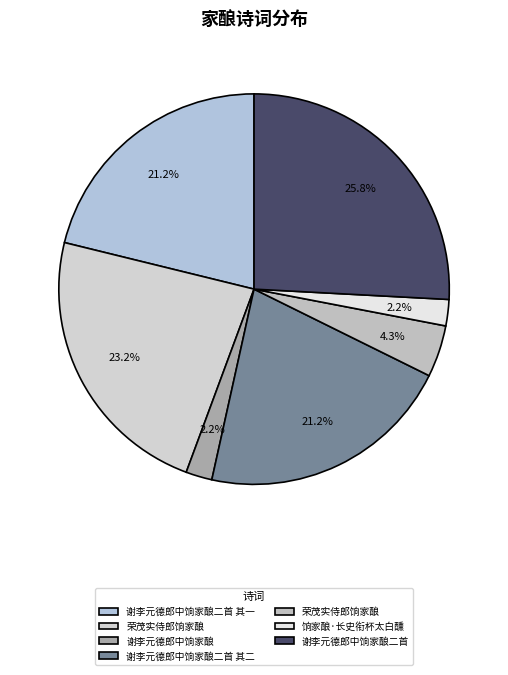

Count the number of slices in the pie.

7